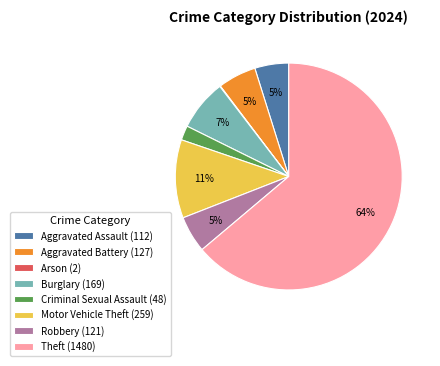

To the nearest percent, what is the average slice percentage?

12%